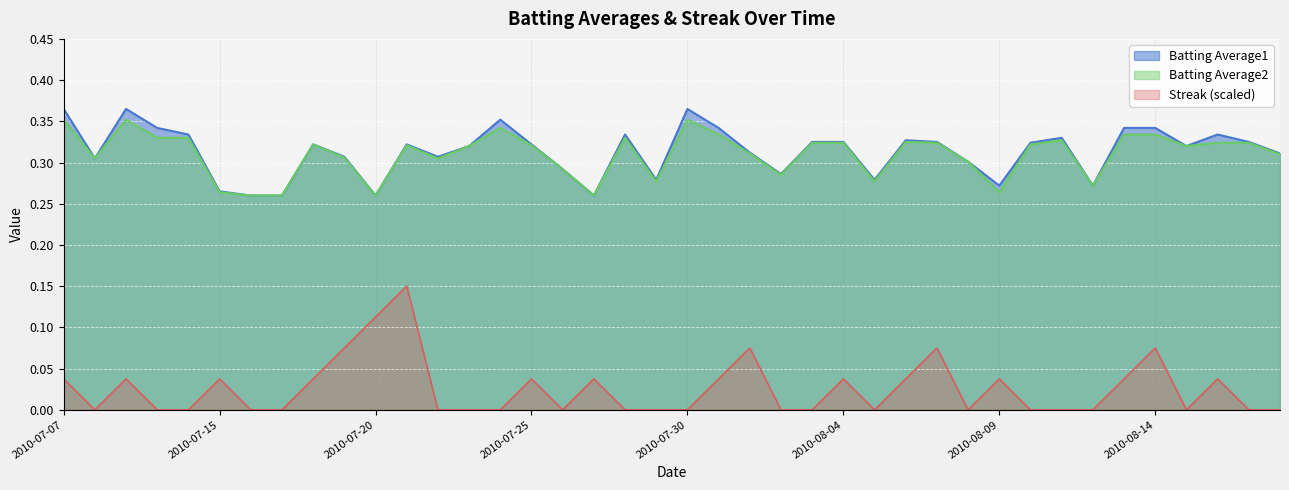

True or false: Streak has a value of 0.0 at 2010-08-13.

True